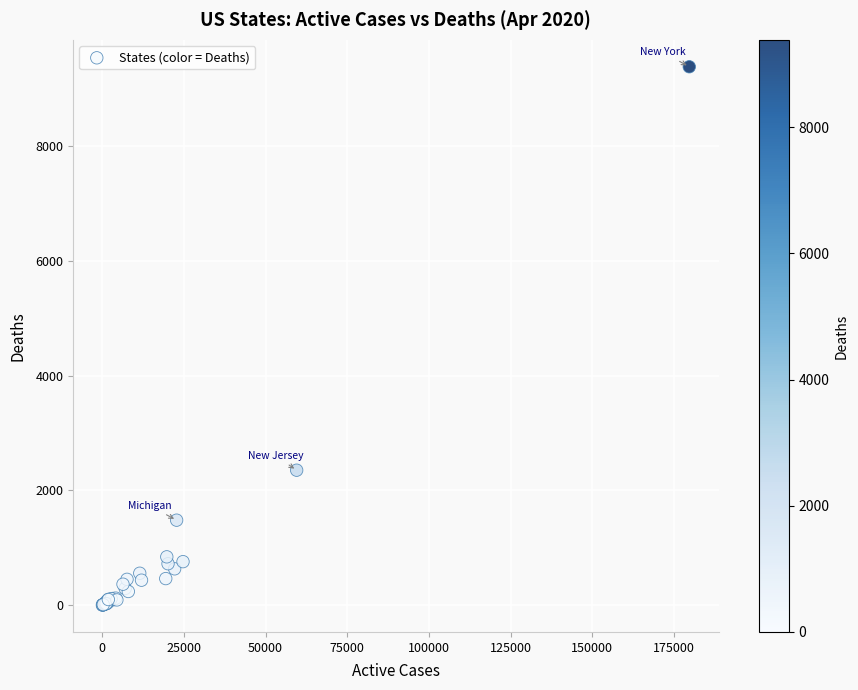

What Y value in the scatter plot is closest to 4691?

2350